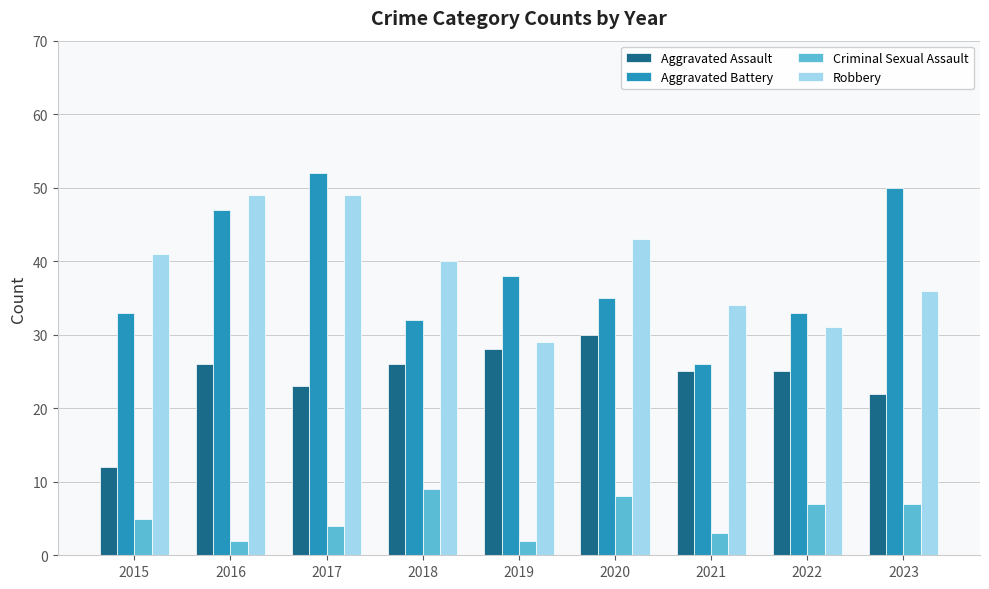

Which category has the lowest value in the Aggravated Assault series?

2015